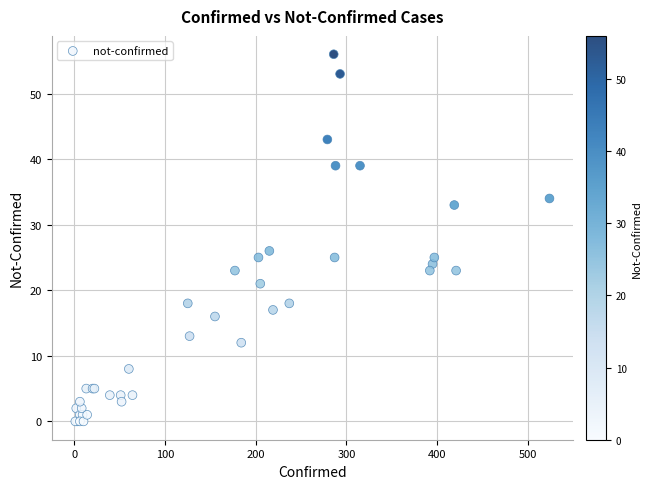

What Y value in the scatter plot is closest to 28?

26